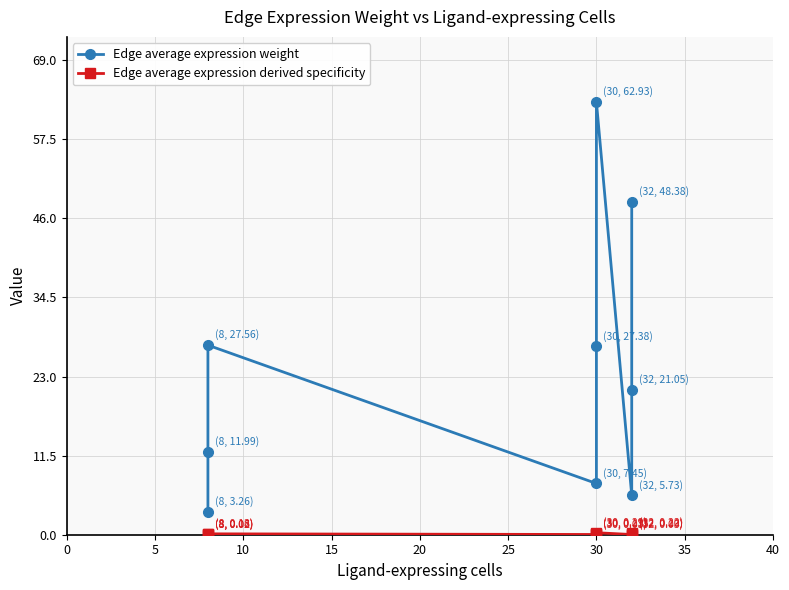

List the series in order of their overall mean, highest first.

Edge average expression weight, Edge average expression derived specificity